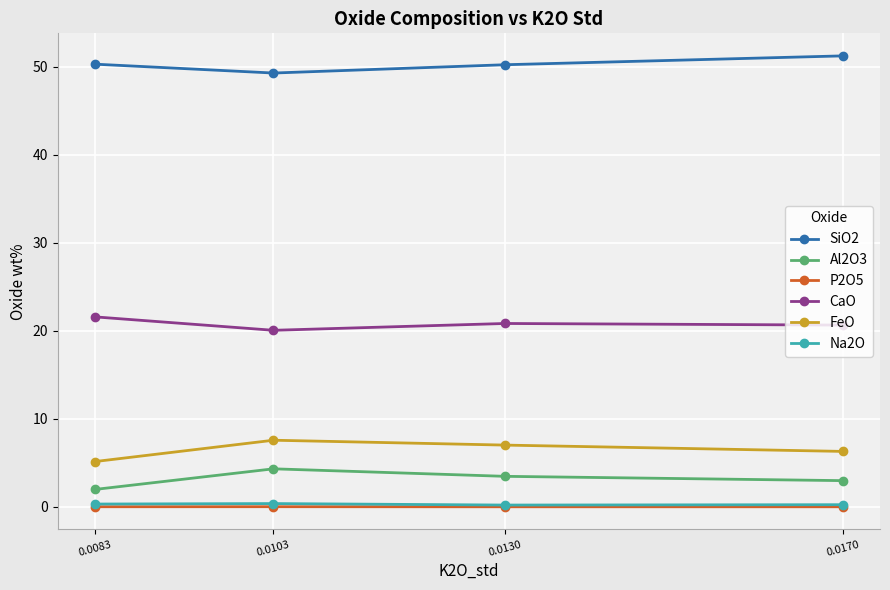

Where is the first local maximum for Al2O3?

0.0103